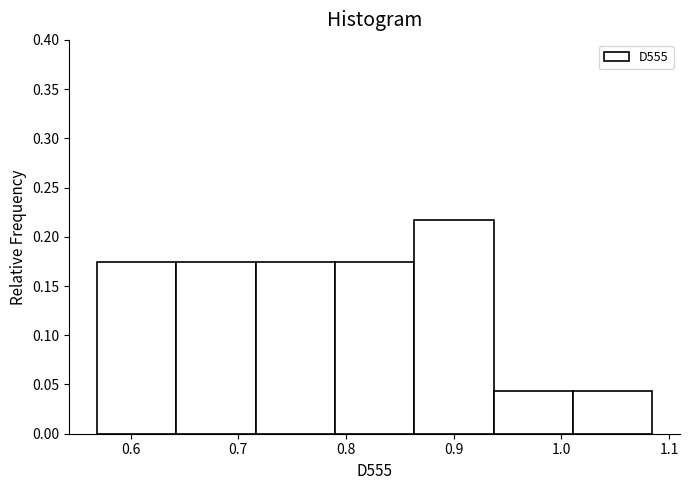

What is the height of the bar covering 0.79 to 0.86 on the x-axis? Neither the bar edges nor the heights are printed on the chart, so give them approximately, as read against the axes.

0.175